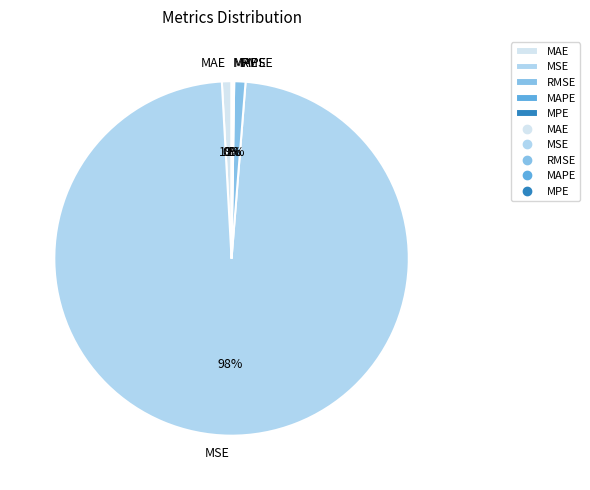

What is the largest slice in the pie chart?

MSE